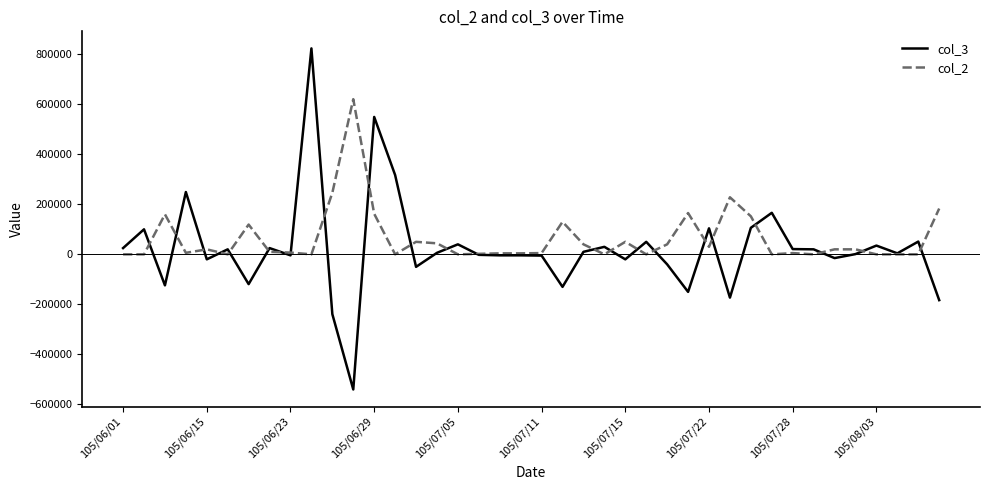

Rank the series by their maximum value, from lowest to highest.

col_2, col_3